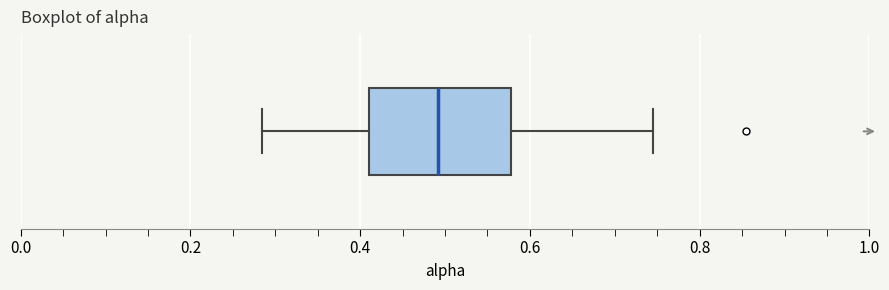

Transcribe this box plot: give where the median line is, the range the box spans, and where the two whiskers end, as read against the x-axis. The values are not printed on the chart, so give them approximately, as read against the axis.

median 0.50, box 0.42 to 0.58, whiskers 0.28 to 0.74